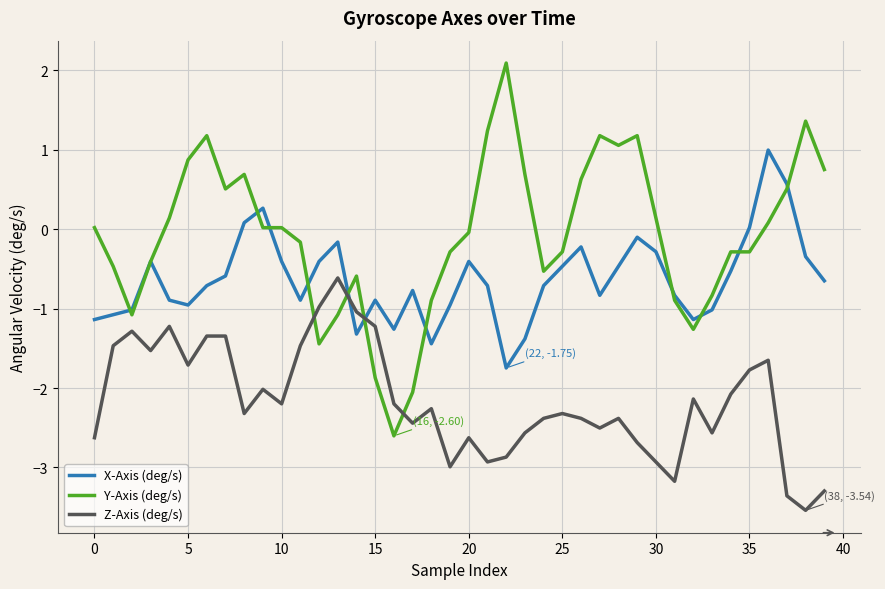

List the series in order of their overall mean, lowest first.

Z-Axis (deg/s), X-Axis (deg/s), Y-Axis (deg/s)